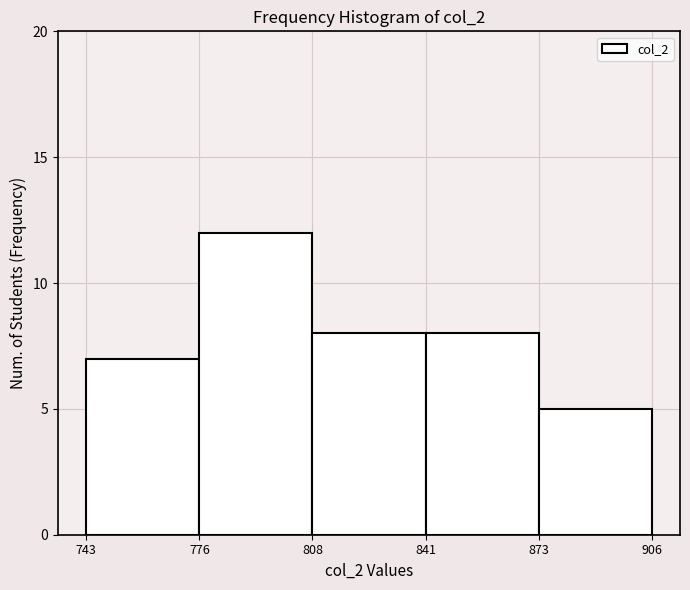

Reading left to right, list every bar in this chart as the range it spans on the x-axis followed by its height. The values are not printed on the chart, so give them approximately, as read against the axis.

743 to 776: 7
776 to 808: 12
808 to 841: 8
841 to 873: 8
873 to 906: 5